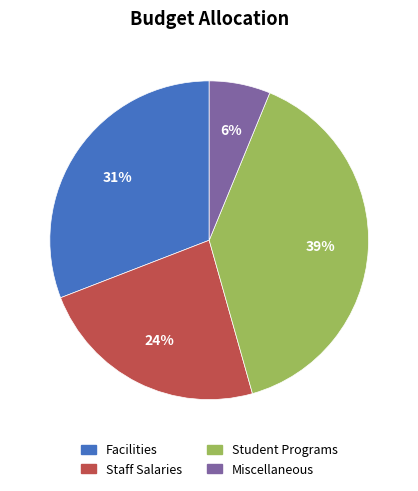

To the nearest percent, what is the difference between the largest and smallest slice percentages?

33%